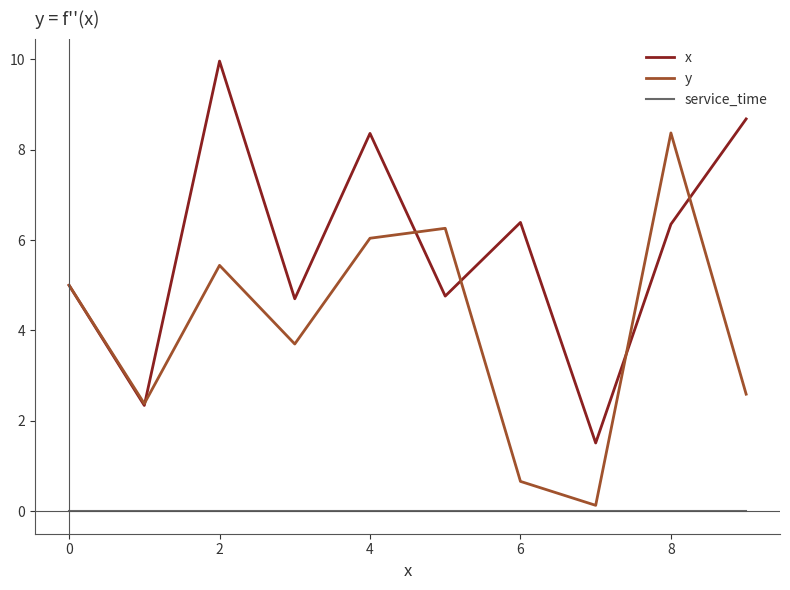

Rank the series by their maximum value, from lowest to highest.

service_time, y, x